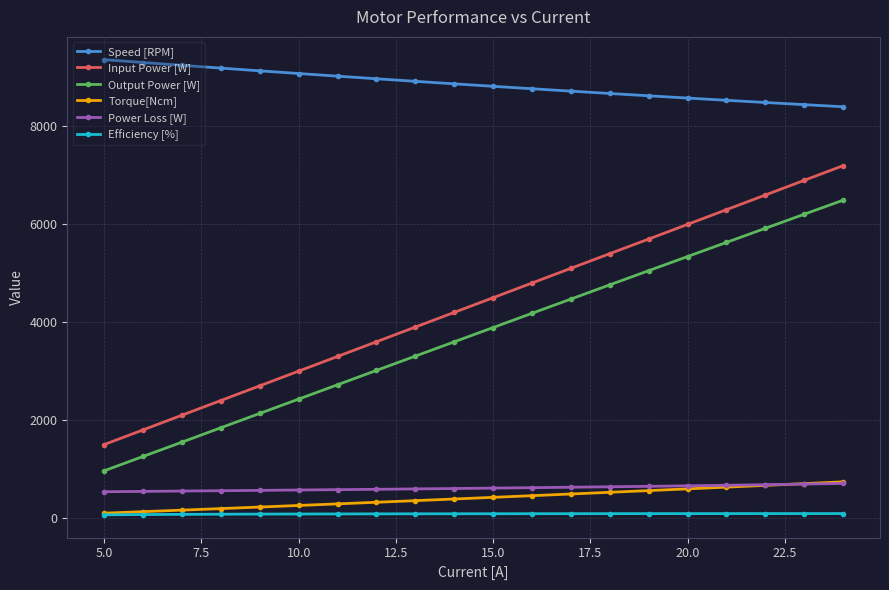

How many lines are shown in the chart?

6